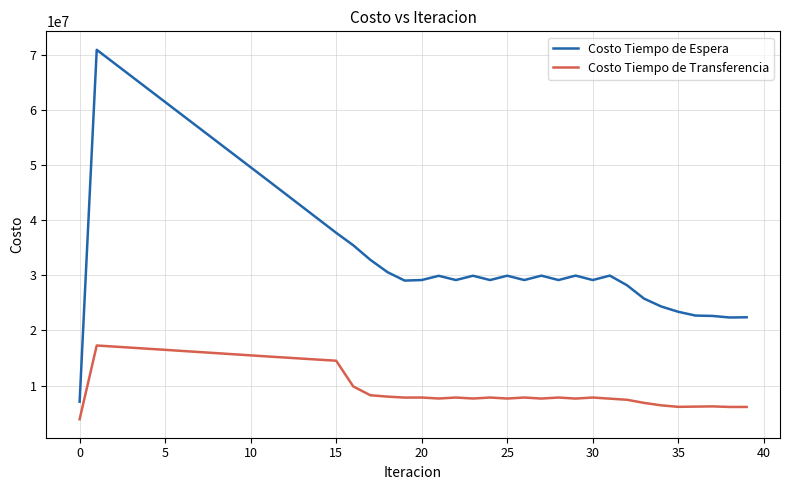

True or false: Costo Tiempo de Espera and Costo Tiempo de Transferencia cross at least once.

False